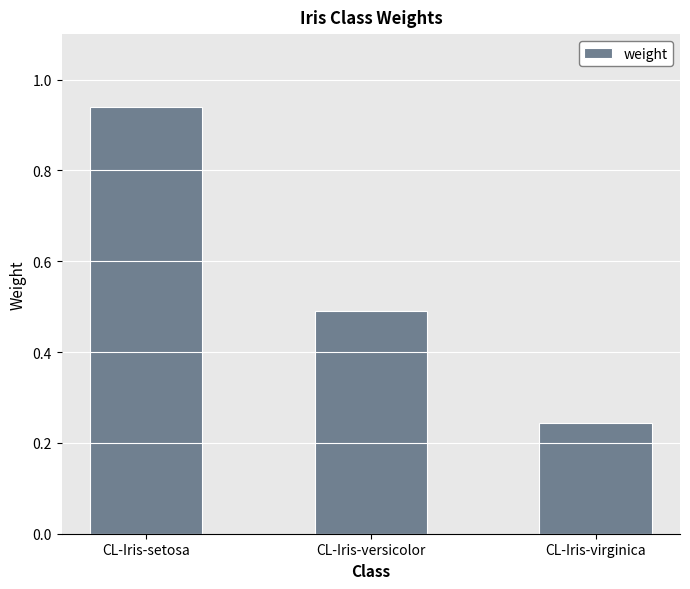

What position from the left is CL-Iris-setosa?

1